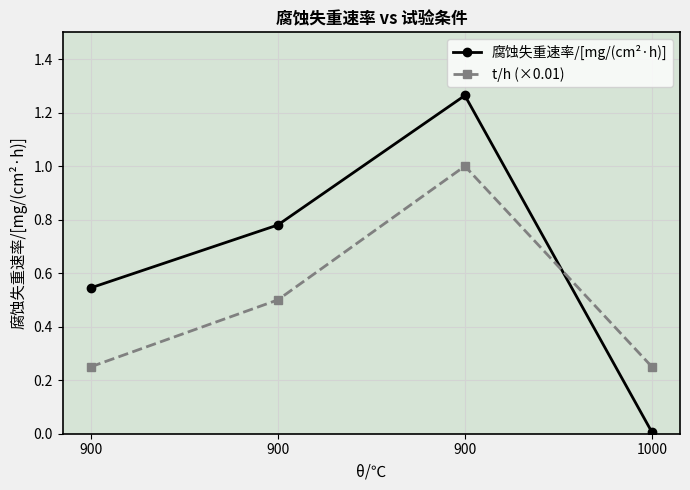

At which label does t/h (×0.01) reach its peak?

900